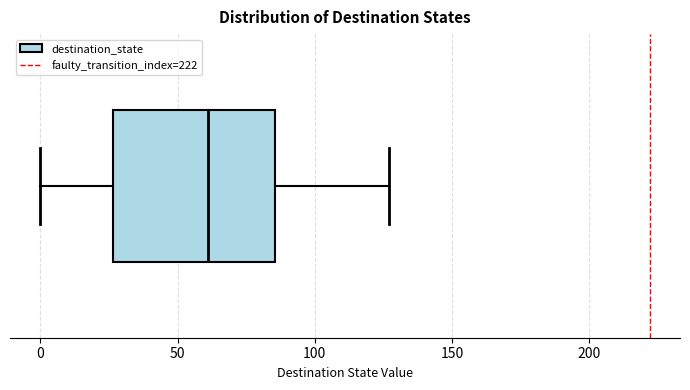

Transcribe this box plot: give where the median line is, the range the box spans, and where the two whiskers end, as read against the x-axis. The values are not printed on the chart, so give them approximately, as read against the axis.

median 60, box 25 to 85, whiskers 0 to 125